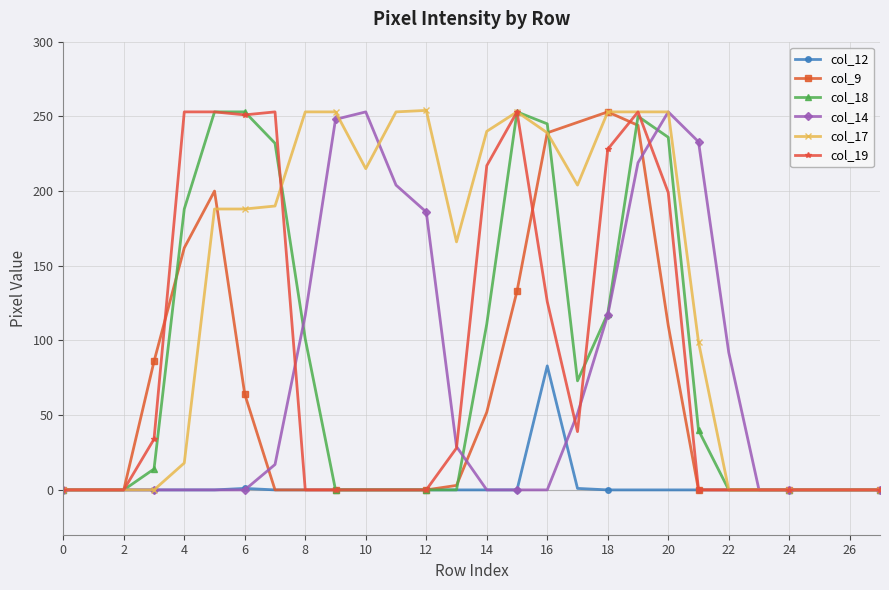

True or false: col_9 has more than 1 points higher than both neighbors.

True